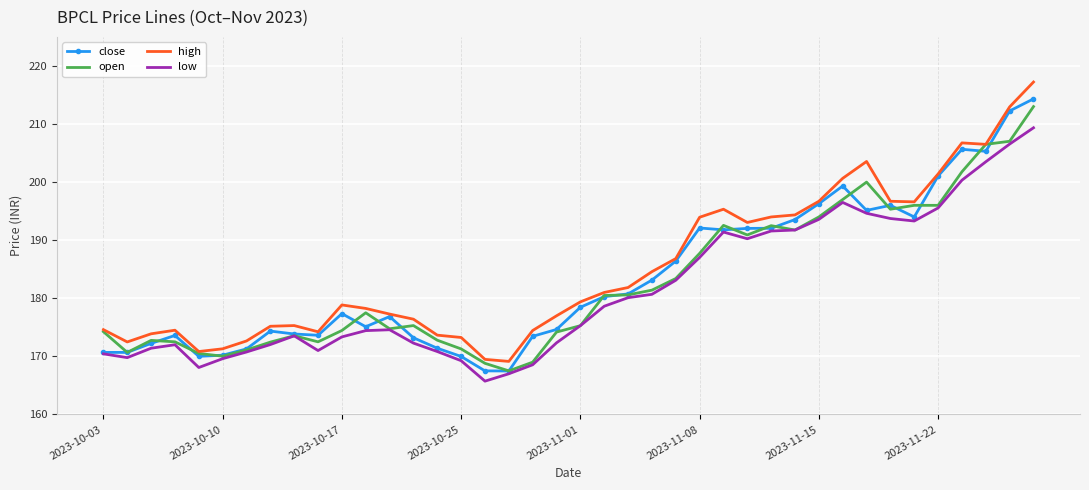

Which series has the widest spread of values?

high